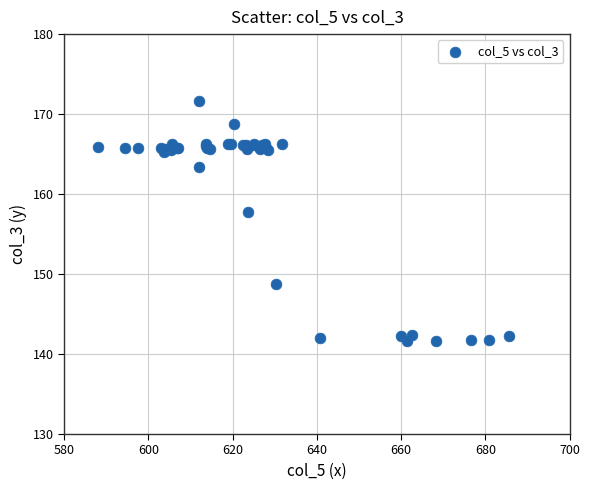

What Y value in the scatter plot is closest to 156?

157.7